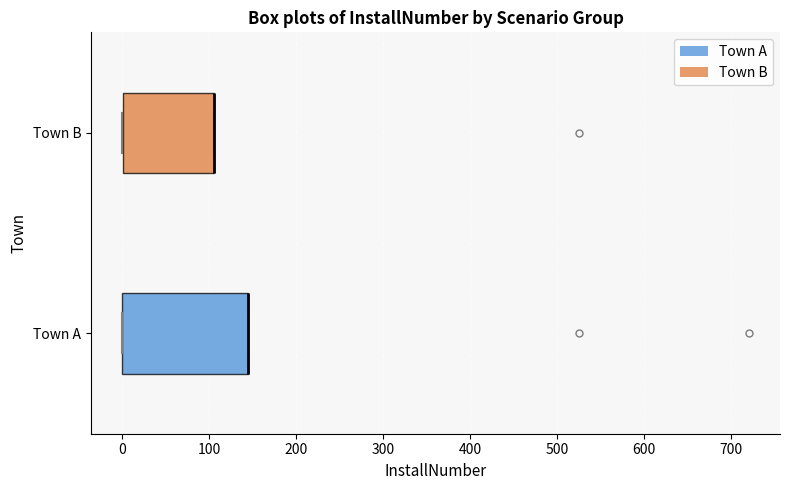

Comparing the boxes themselves (not the whiskers), which one is the widest?

Town A